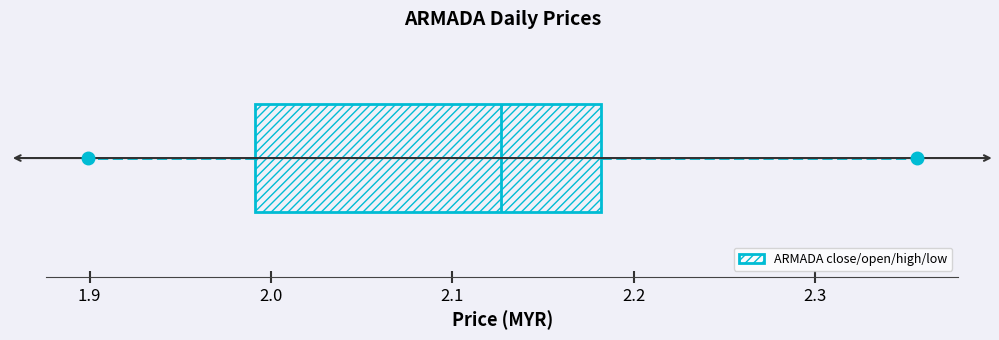

Where does the right whisker of the box end on the x-axis? The values are not printed on the chart, so give them approximately, as read against the axis.

2.36